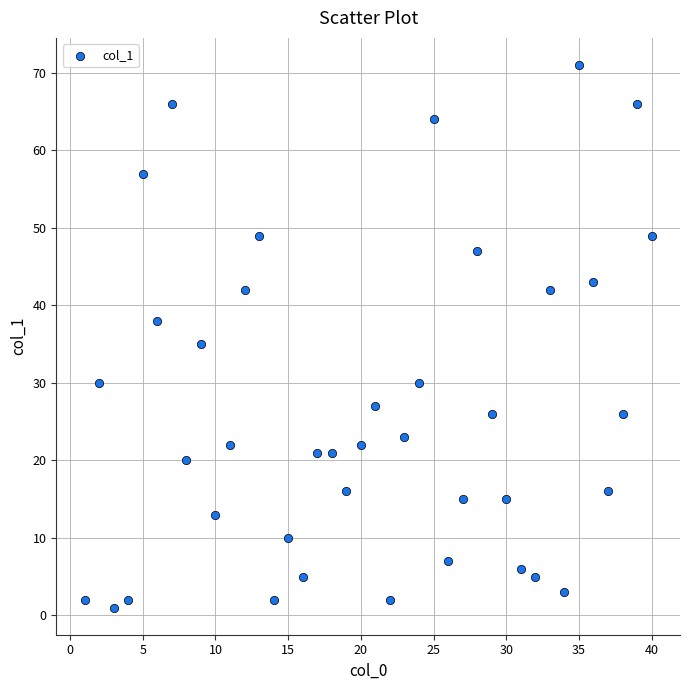

What is the range of Y values (max minus min)?

70